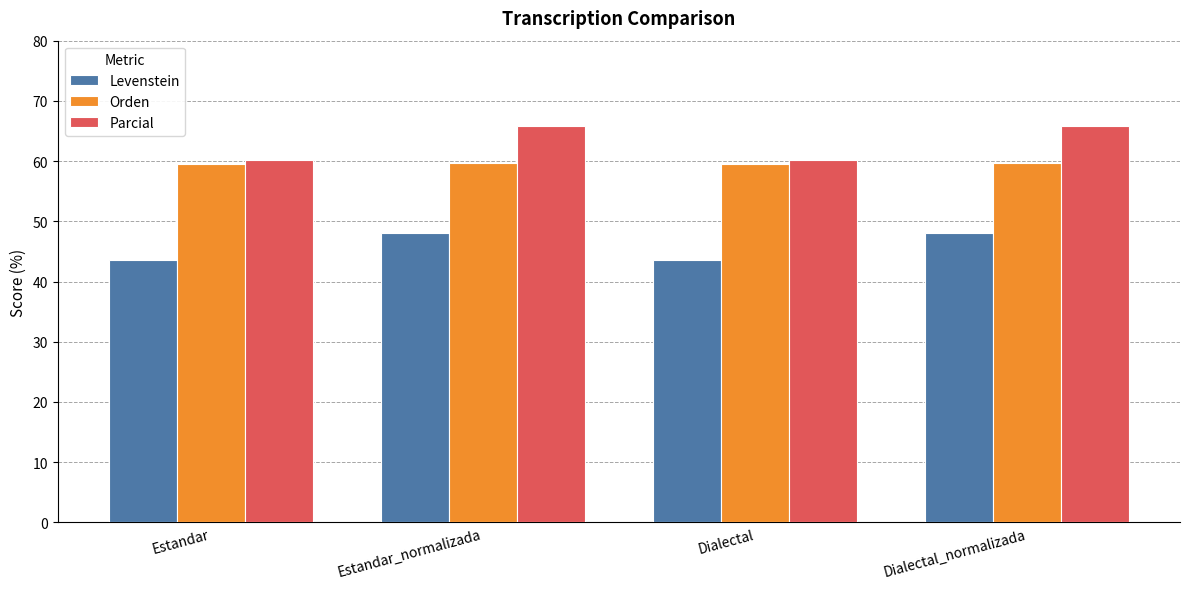

Rank the series by their maximum value, from lowest to highest.

Levenstein, Orden, Parcial